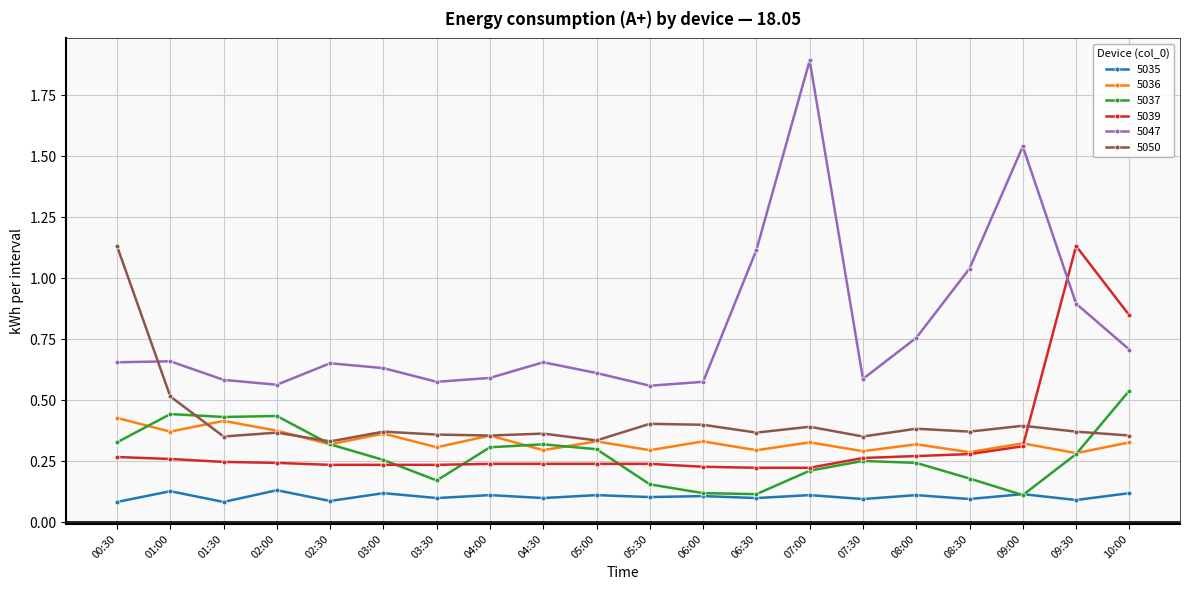

What is the label of the 3rd point from the left?

01:30